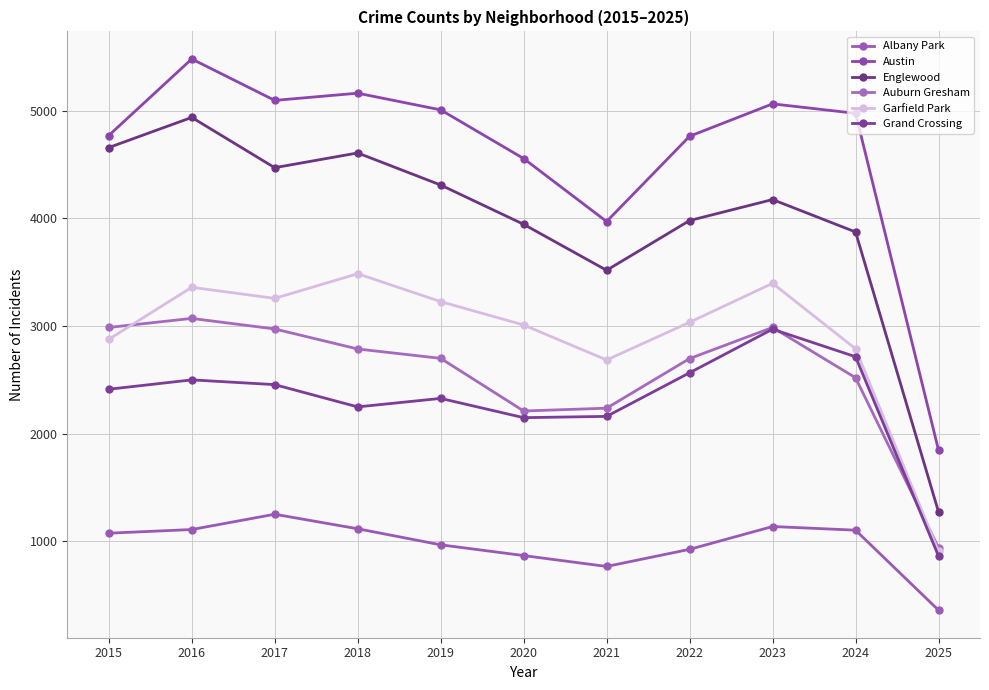

Does the chart have visible grid lines?

Yes